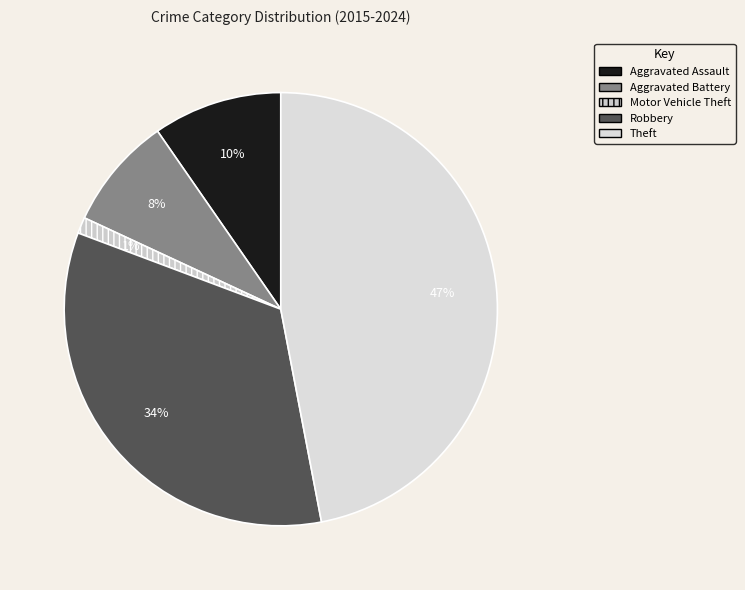

How many slices are in this pie chart?

5